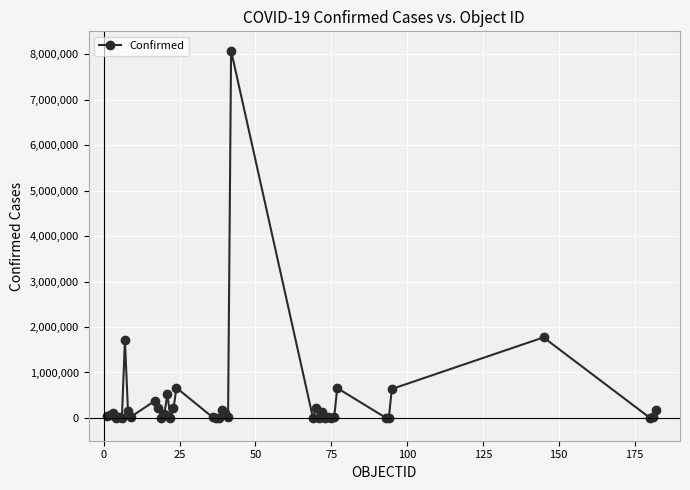

What is the greatest value displayed?

8075998